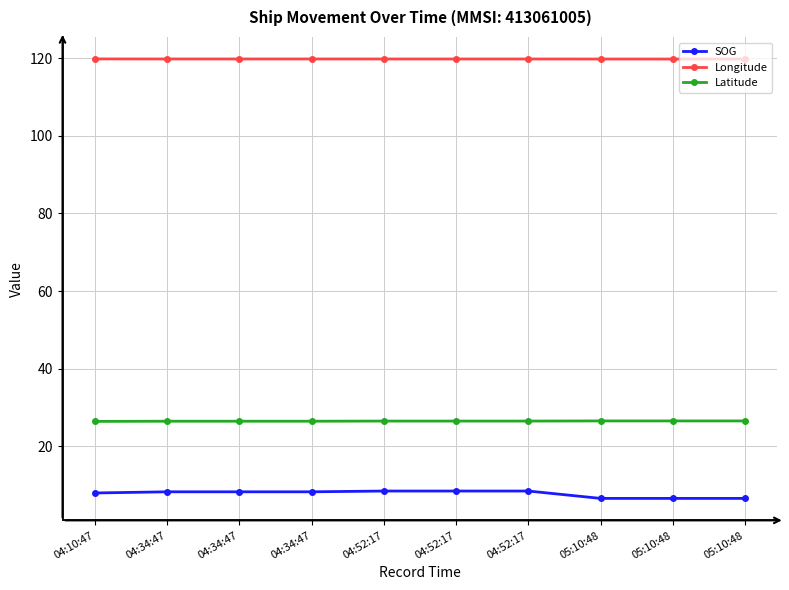

What are all the series names shown in the legend?

SOG, Longitude, Latitude